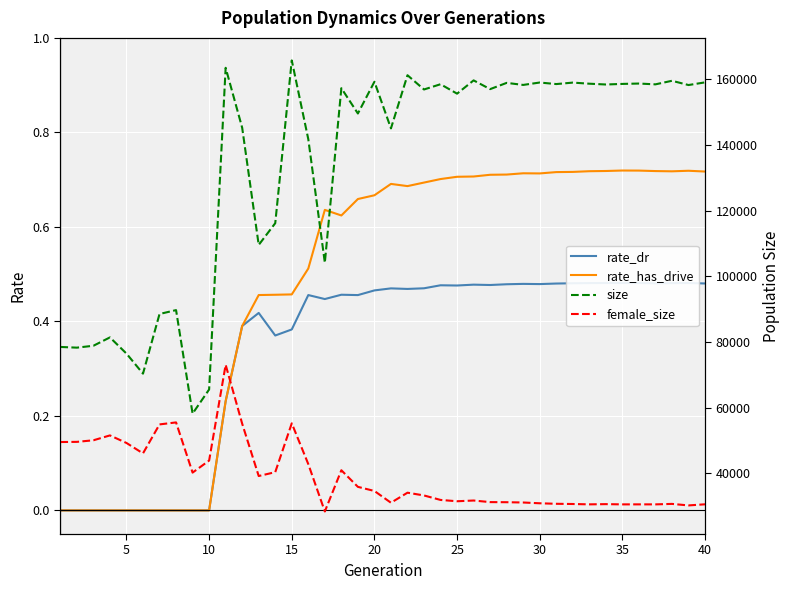

What is the total value across all series at 20?

193863.1